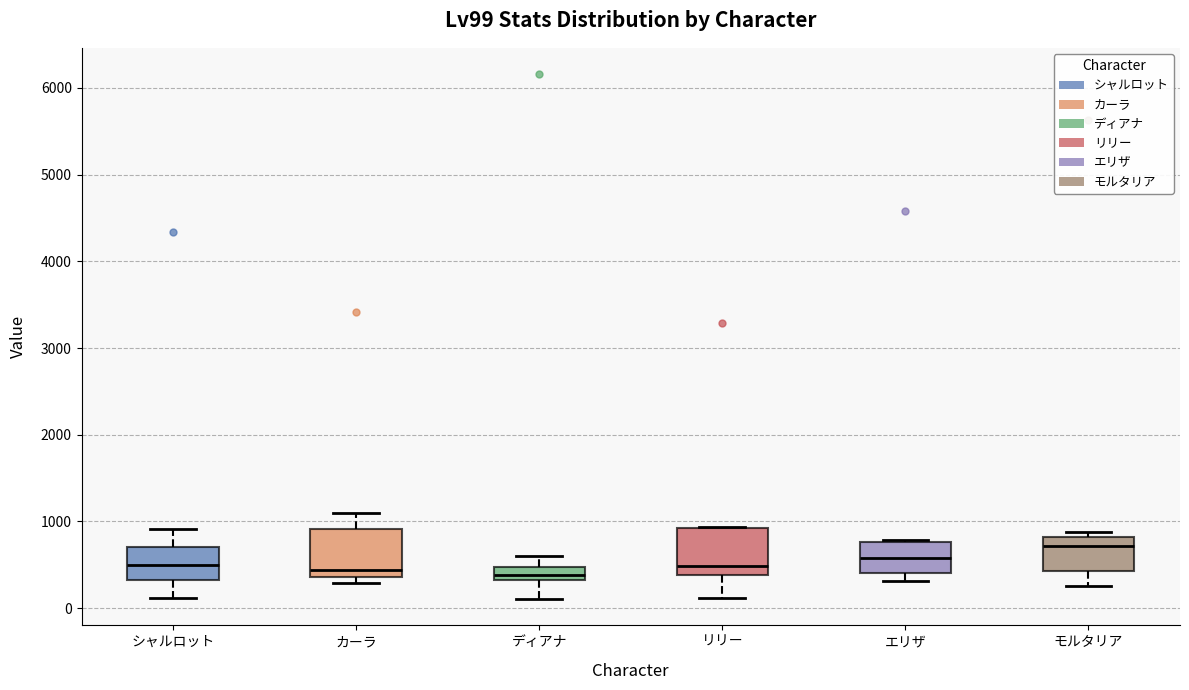

Where is the lower edge of the box for リリー on the y-axis? The values are not printed on the chart, so give them approximately, as read against the axis.

400